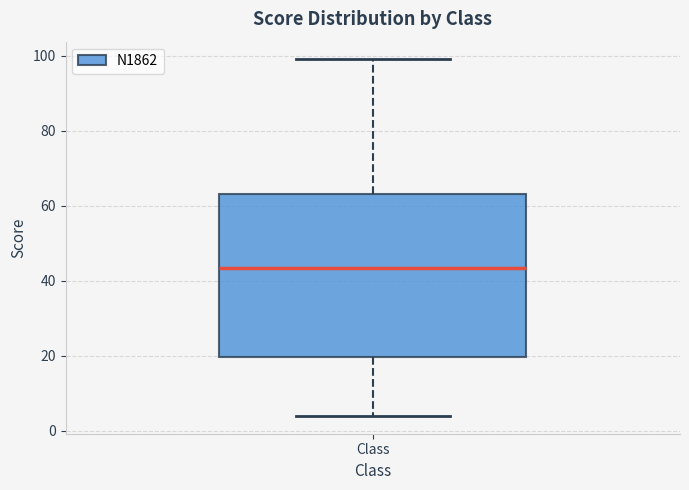

Where is the lower edge of the box for Class on the y-axis? The values are not printed on the chart, so give them approximately, as read against the axis.

20